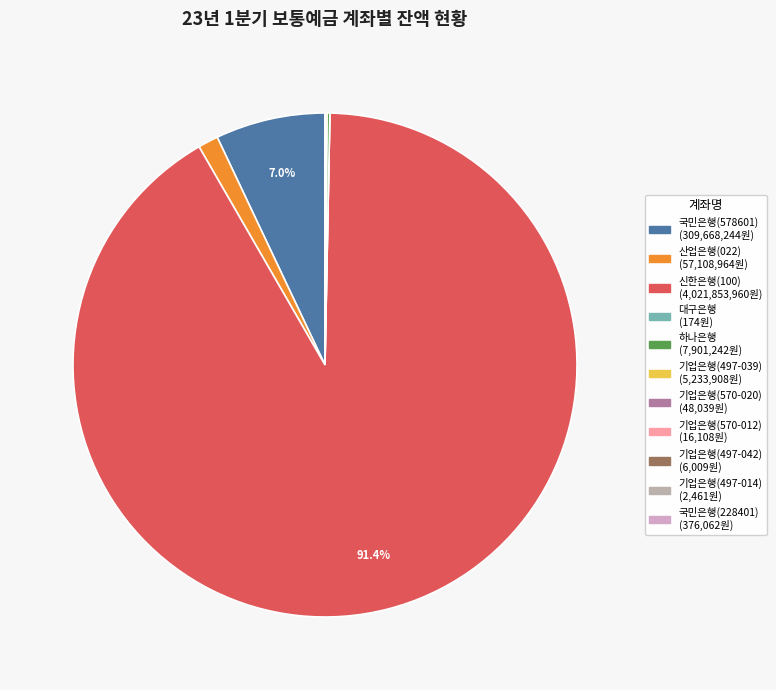

Approximately how many times larger is the value at 기업은행(497-039) compared to 기업은행(570-020)?

109.0